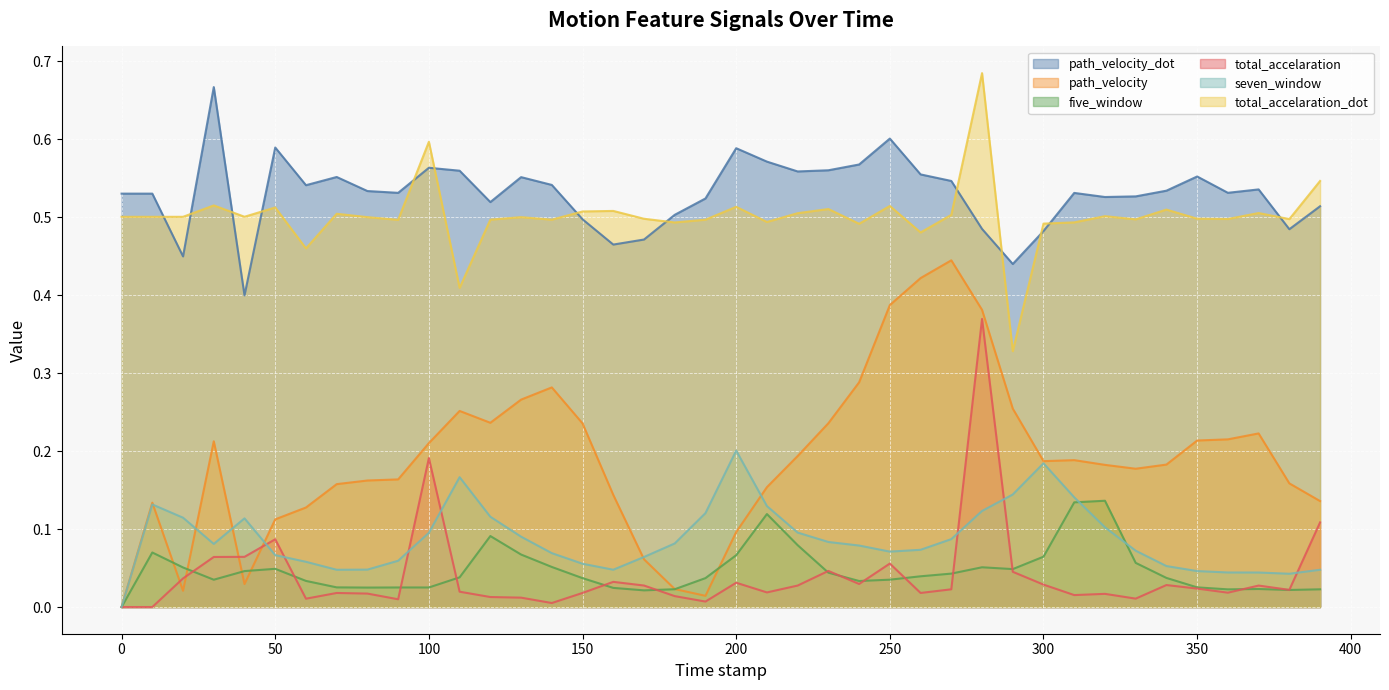

Which series changed the most between 140.0 and 200.0?

path_velocity